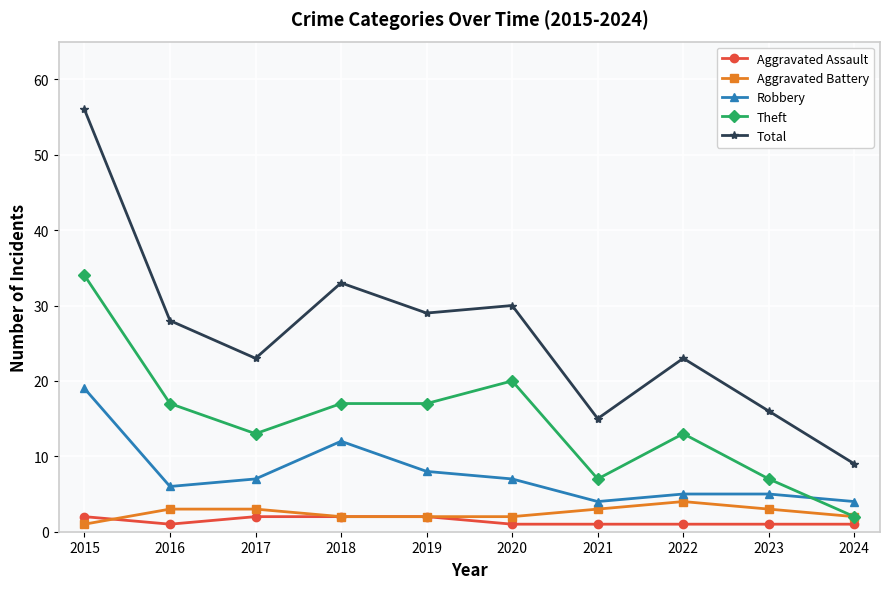

True or false: Robbery and Aggravated Battery cross at least once.

False